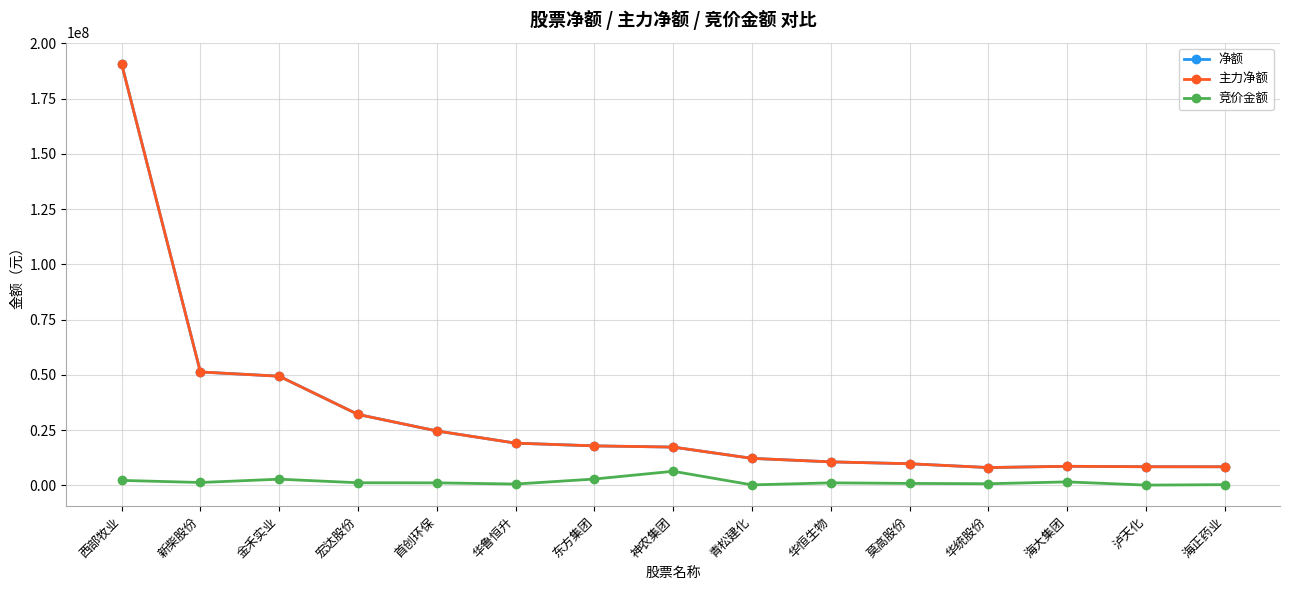

What is the total value across all series at 宏达股份?

65425938